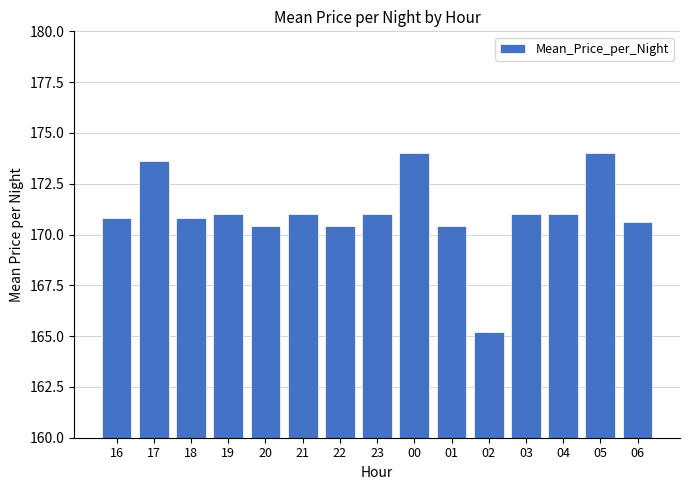

What is the change in value from 18 to 00?

+3.2